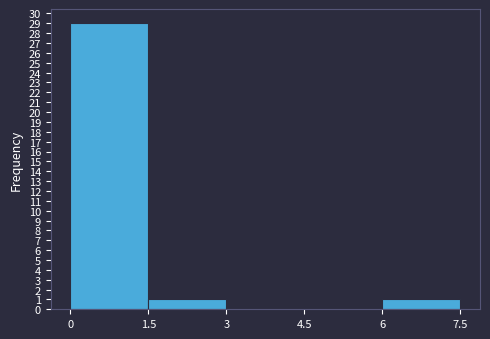

Reading left to right, transcribe this chart: for each bar, give the range it covers on the x-axis and its height. The values are not printed on the chart, so give them approximately, as read against the axis.

0 to 1.5: 29
1.5 to 3: 1
3 to 4.5: 0
4.5 to 6: 0
6 to 7.5: 1